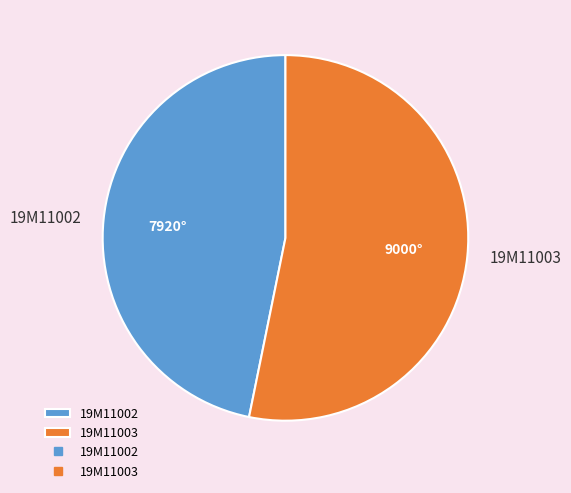

How many segments does this pie chart have?

2